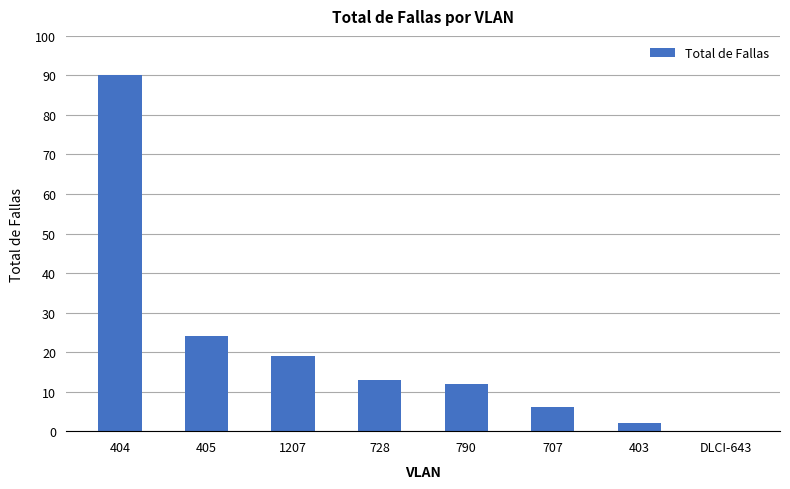

What is the change in value from 728 to 403?

-11